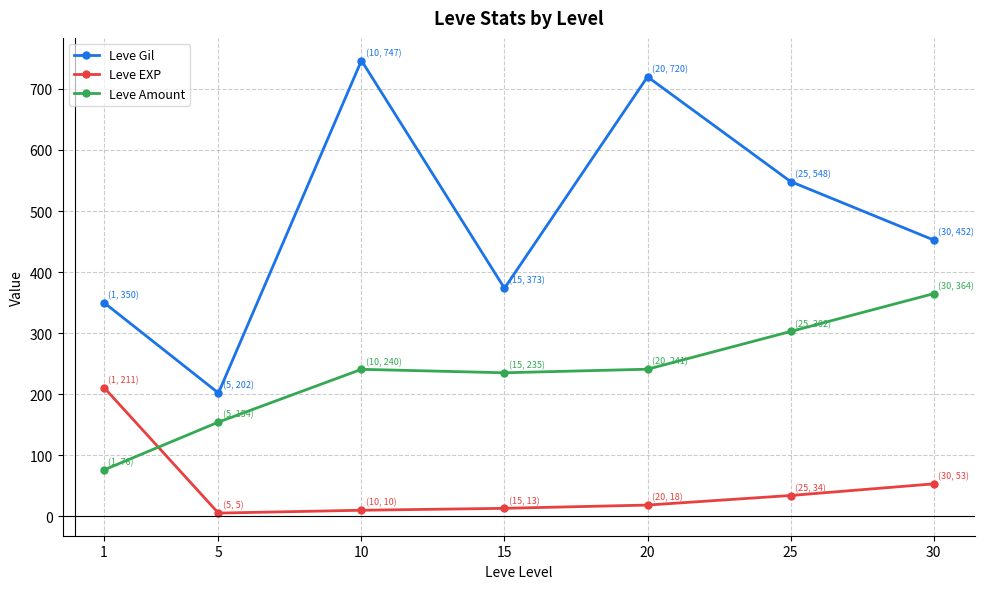

Which series has the largest range (max minus min)?

Leve Gil